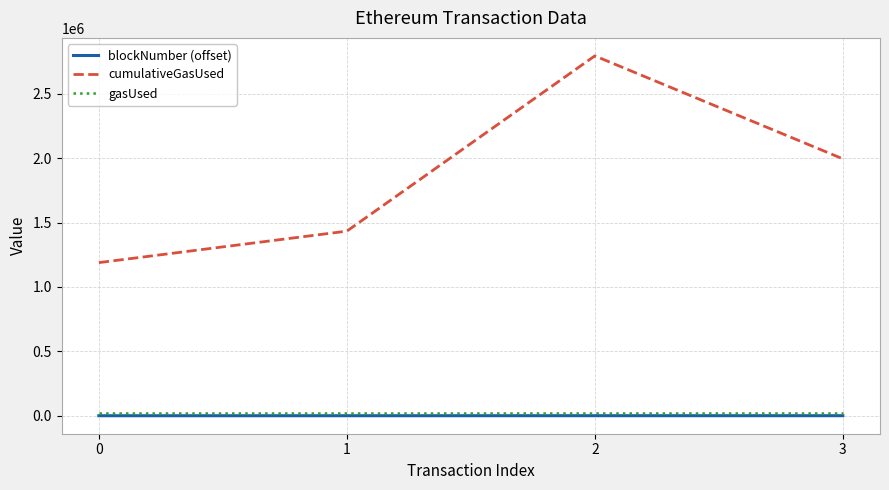

What value does the gasUsed series have at 1?

21000